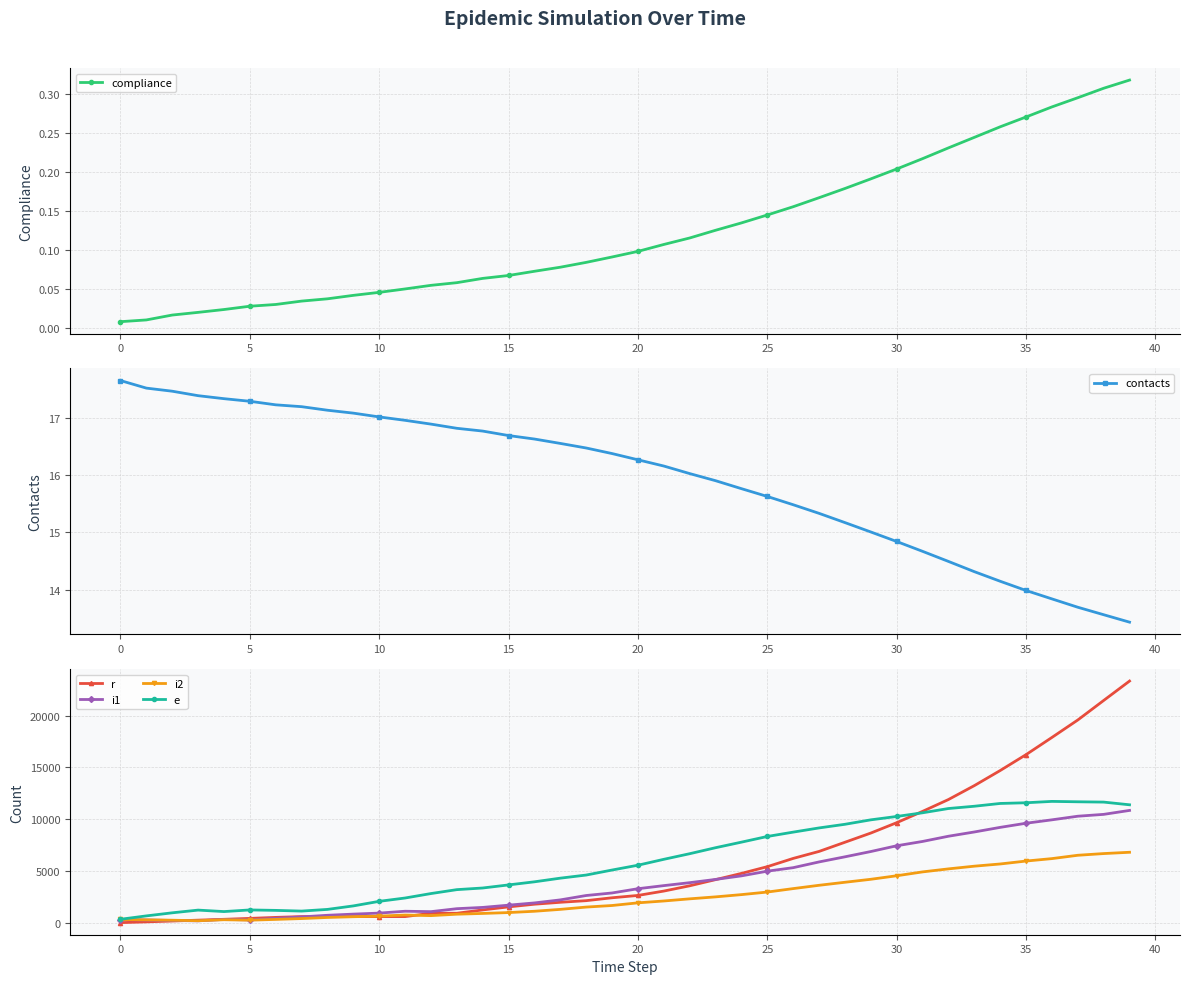

How many interior local peaks does the i1 series have?

2